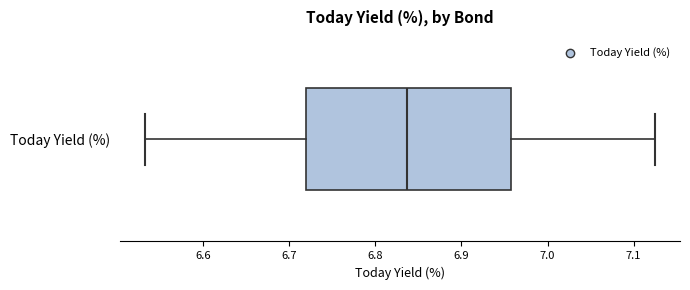

Read this box plot against the x-axis: the position of the median line, the range covered by the box, and the ends of both whiskers. The values are not printed on the chart, so give them approximately, as read against the axis.

median 6.84, box 6.72 to 6.96, whiskers 6.53 to 7.12